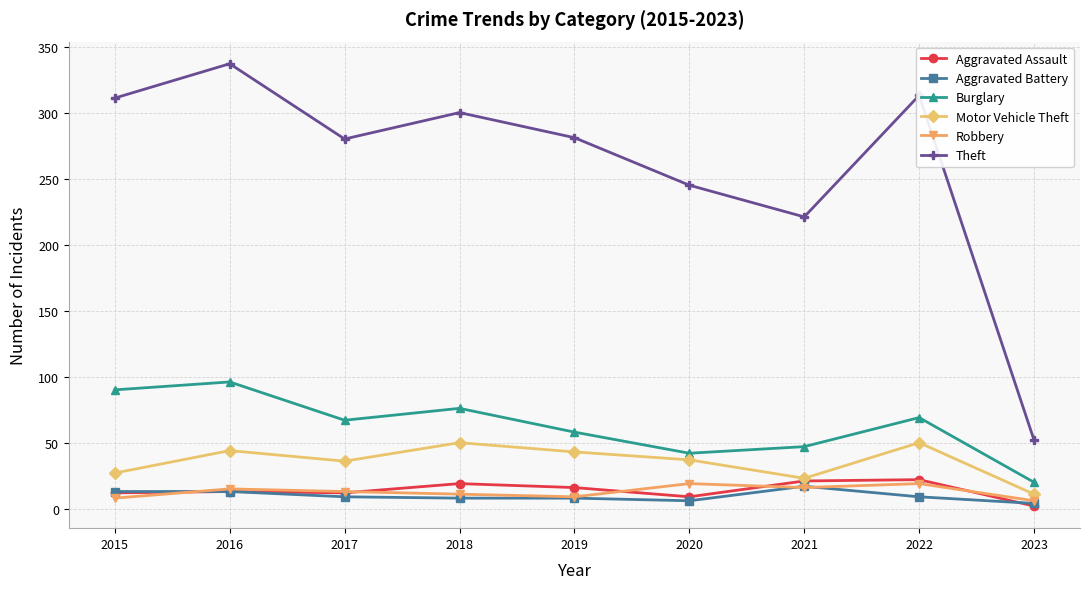

What is the value of the Robbery point at the 9th from the left?

6